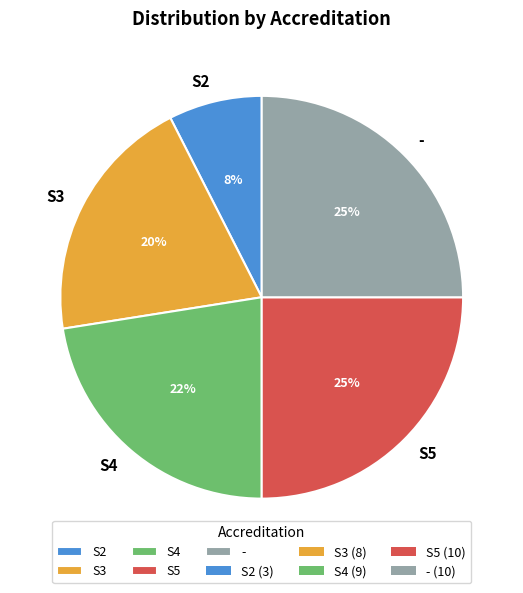

To the nearest percent, what percentage of the pie is S4?

23%